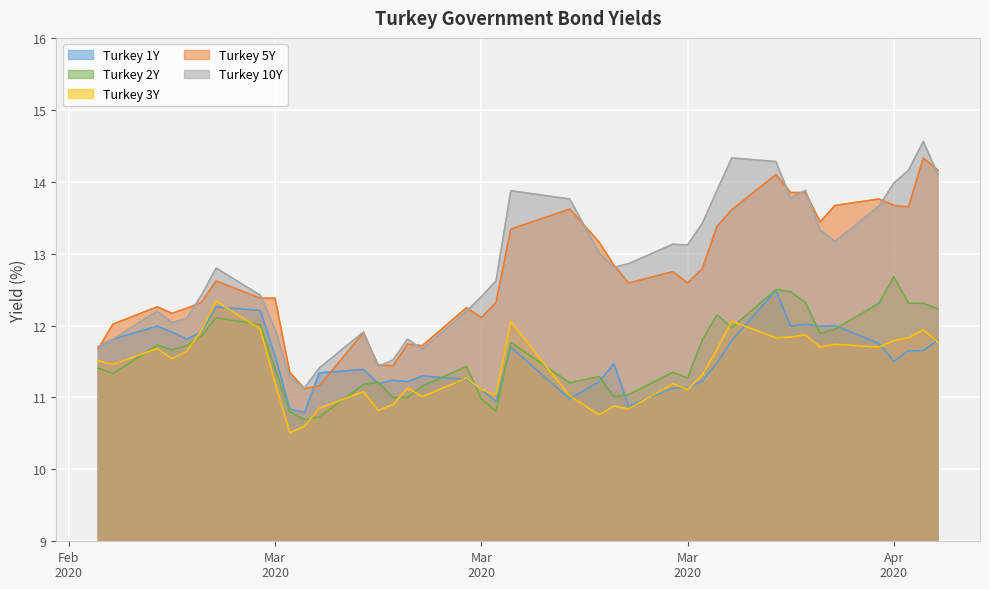

At how many categories does at least one series exceed 14?

5